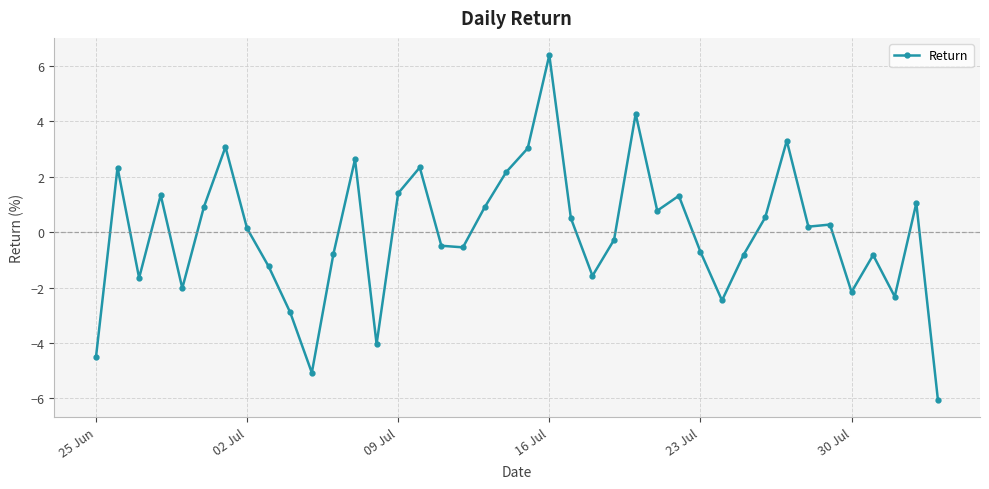

What is the smallest value displayed?

-6.0